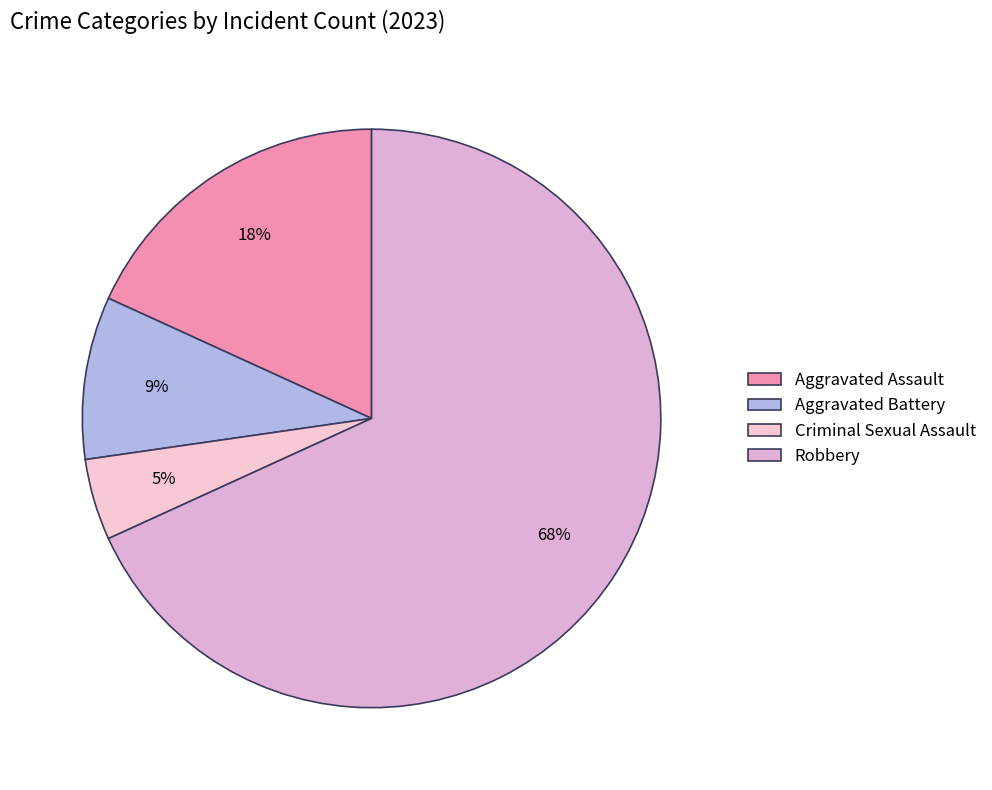

Is there a majority slice in this chart?

Yes